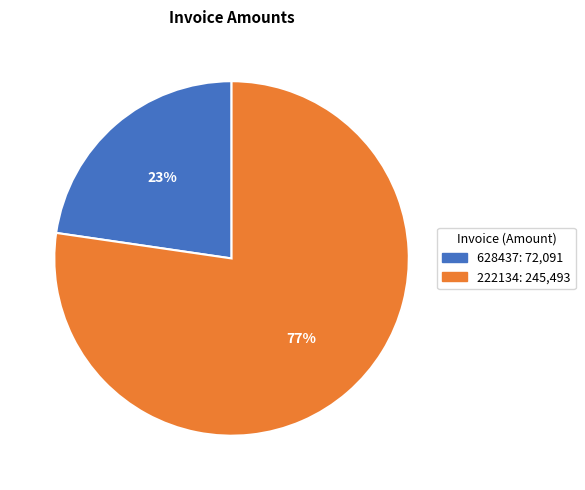

Count the number of slices in the pie.

2